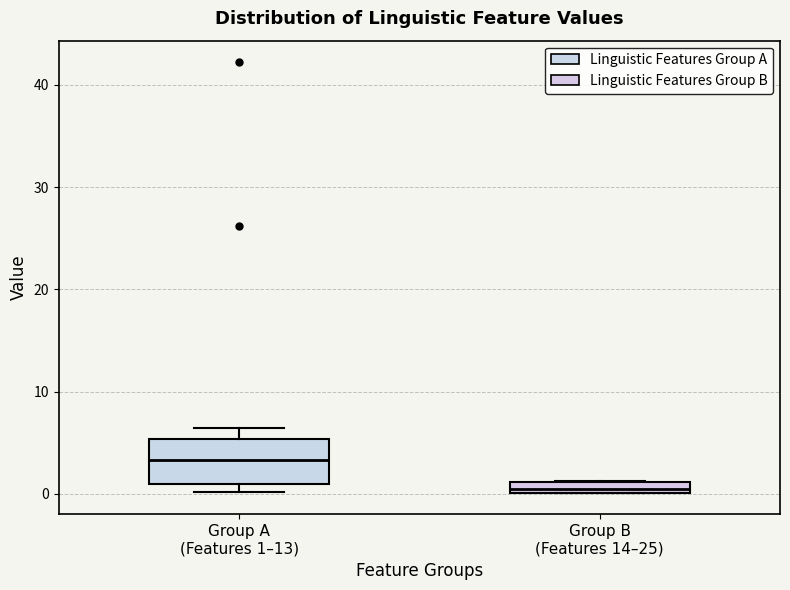

Comparing the boxes themselves (not the whiskers), which one is the tallest?

Group A (Features 1–13)